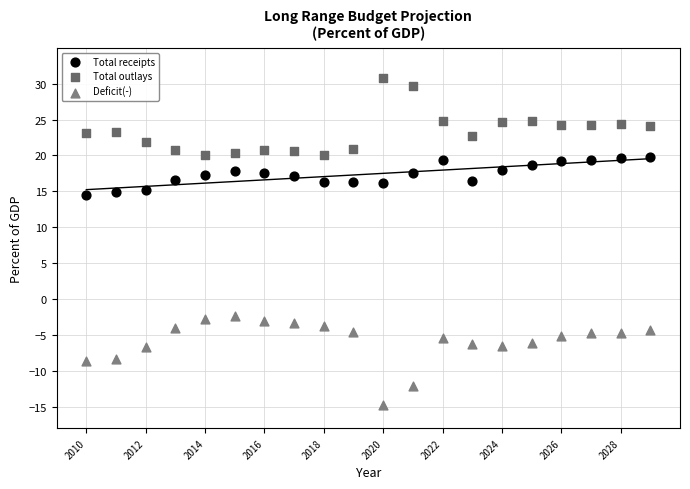

What is the X range (max minus min) for the scatter plot?

19.0